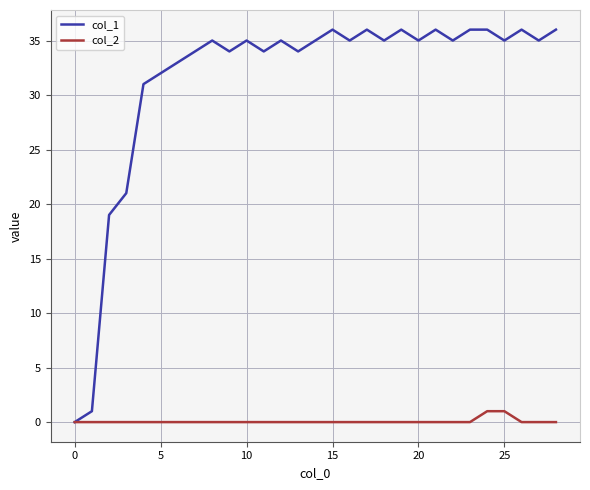

Count the number of categories in the chart.

29